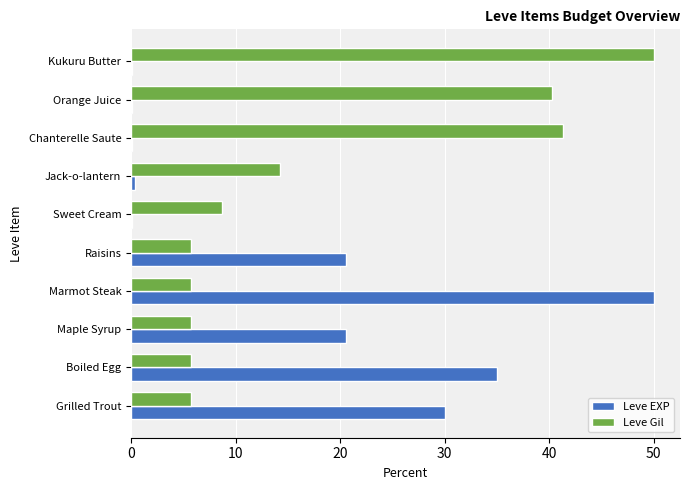

At which category is the sum across all series the highest?

Marmot Steak